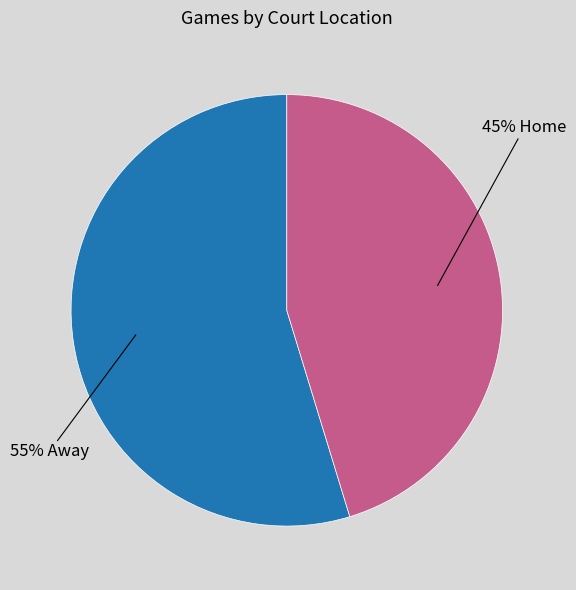

To the nearest percent, what is the average slice percentage?

50%